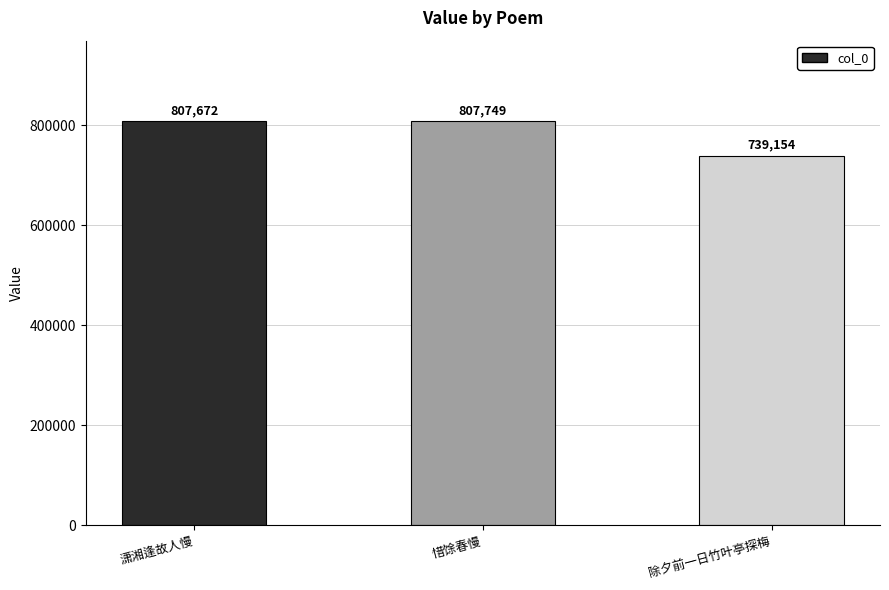

List the labels in order of value, smallest first.

除夕前一日竹叶亭探梅, 潇湘逢故人慢, 惜馀春慢